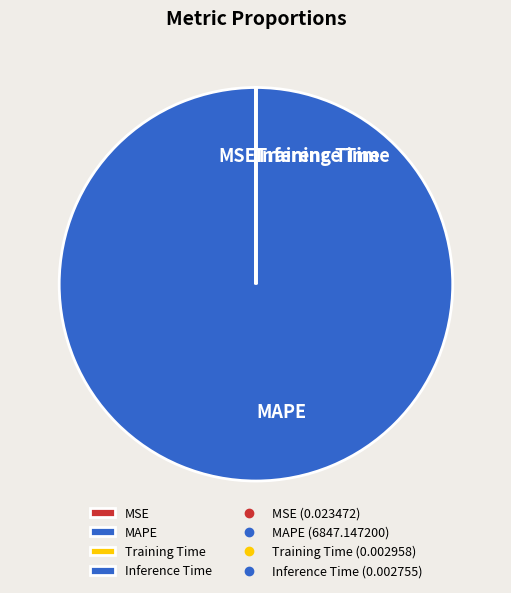

Does any single category account for the majority?

Yes